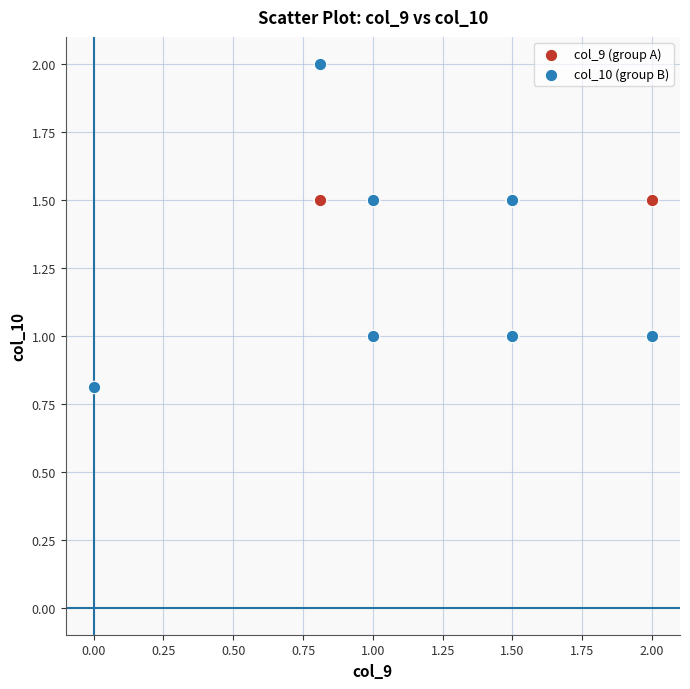

Which series contains the lowest Y value?

col_10 (group B)